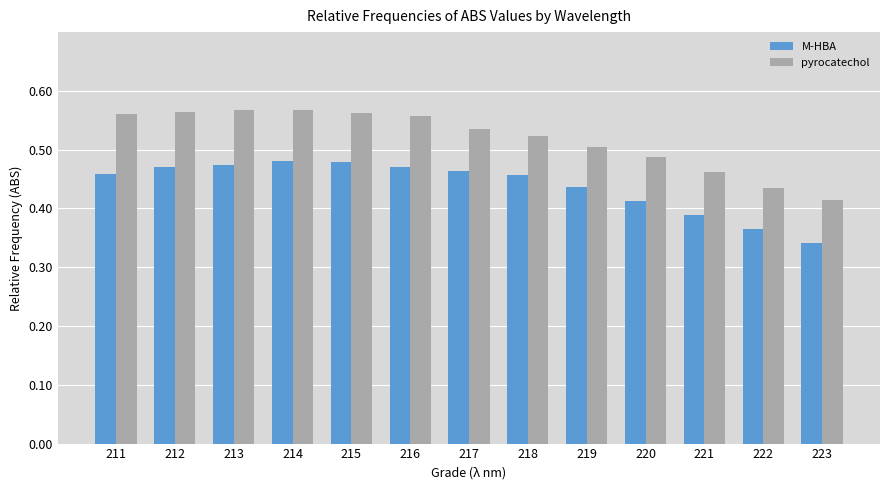

Which series has the widest spread of values?

pyrocatechol